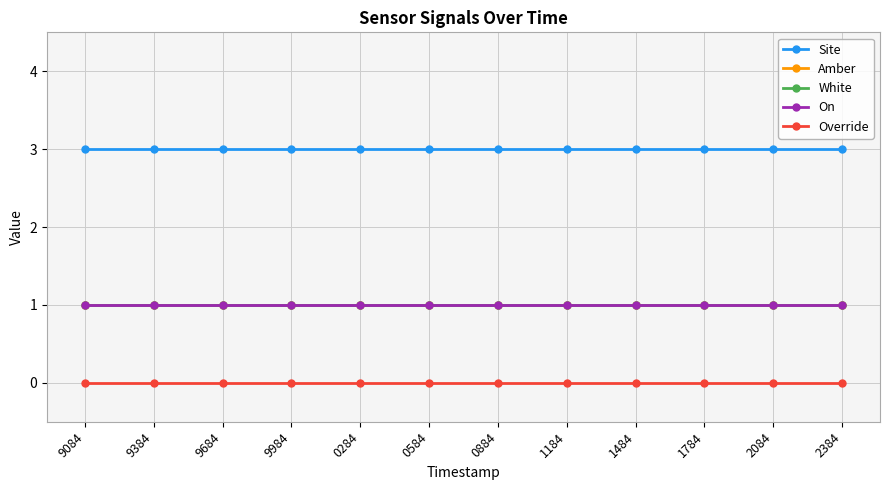

At 2384, list the series in order from smallest to largest.

Override, Amber, White, On, Site